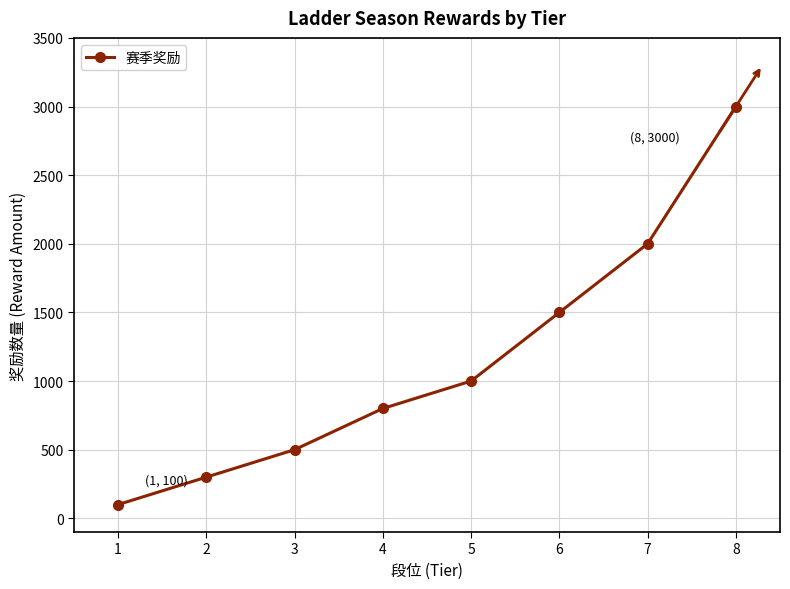

Rank the categories by value from lowest to highest.

1, 2, 3, 4, 5, 6, 7, 8